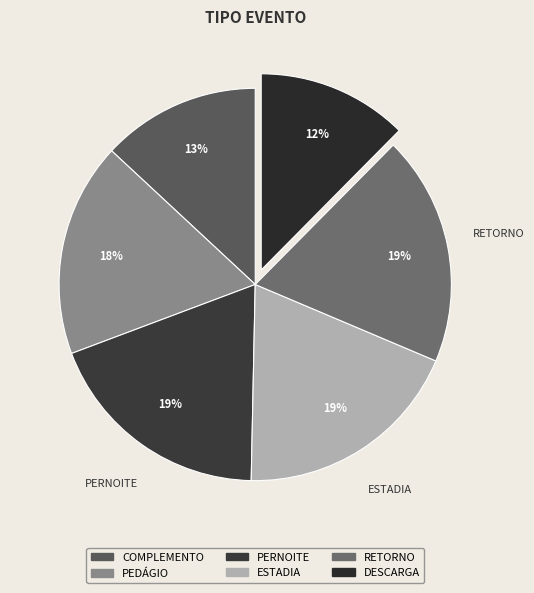

What percentage is the RETORNO slice, to the nearest percent?

19%